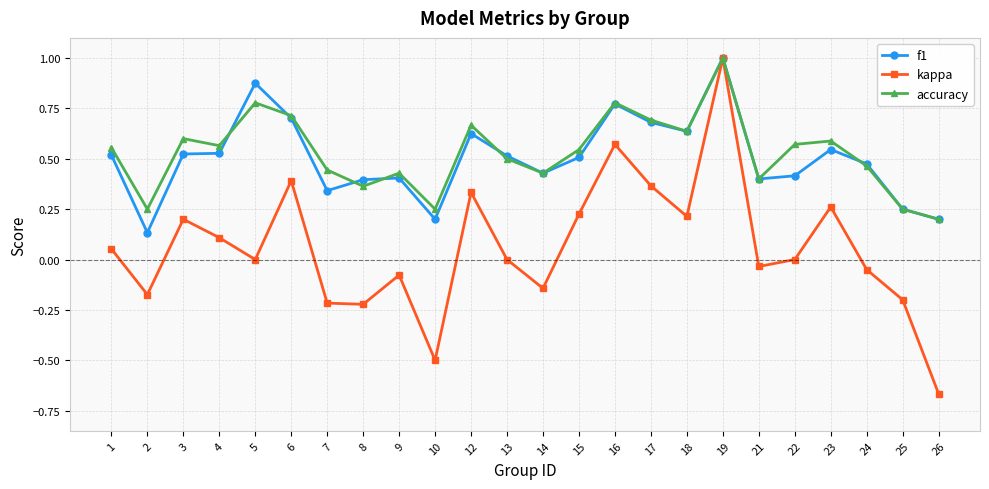

Which category has the highest value in the accuracy series?

19